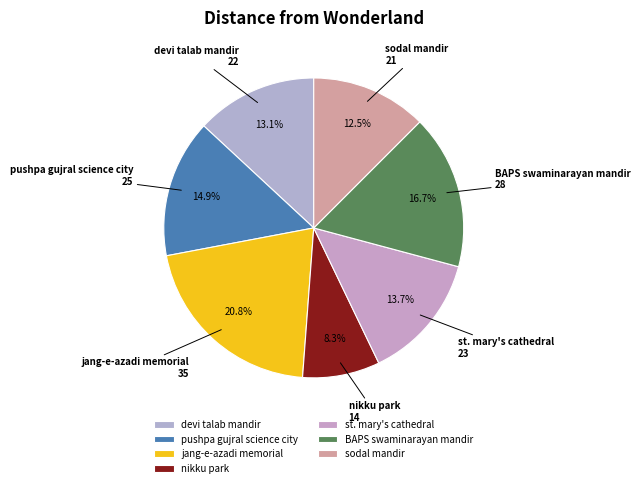

The BAPS swaminarayan mandir slice represents 17% of the pie. True or false?

True